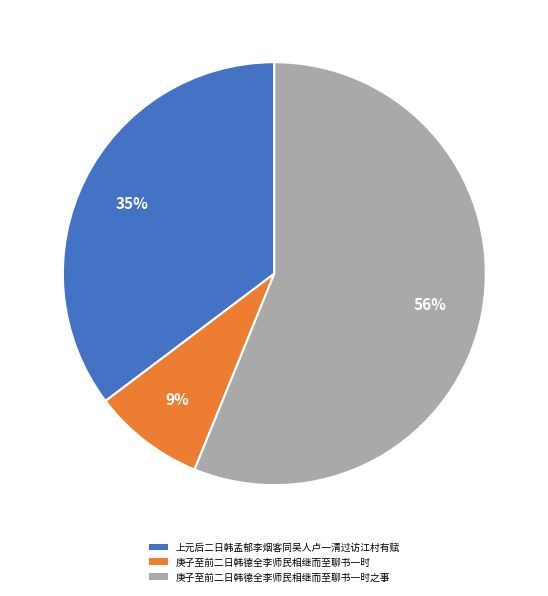

The 庚子至前二日韩德全李师民相继而至聊书一时之事 slice represents 70% of the pie. True or false?

False